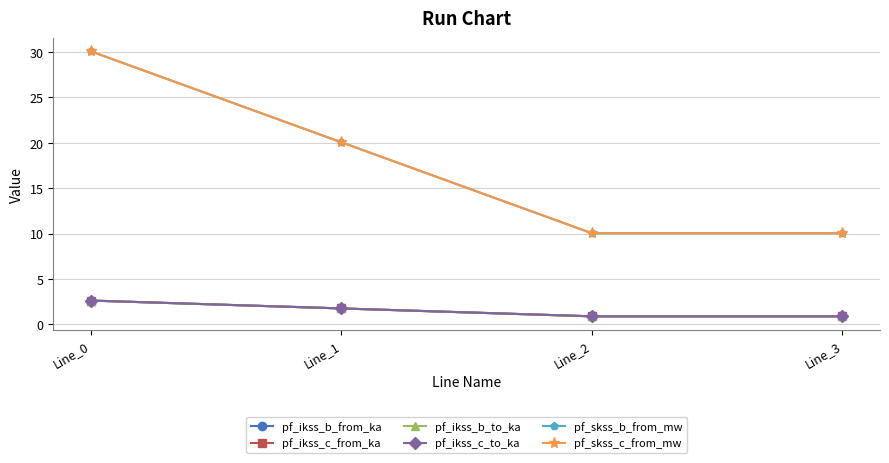

Rank the categories by pf_ikss_b_from_ka value from lowest to highest.

Line_2, Line_3, Line_1, Line_0